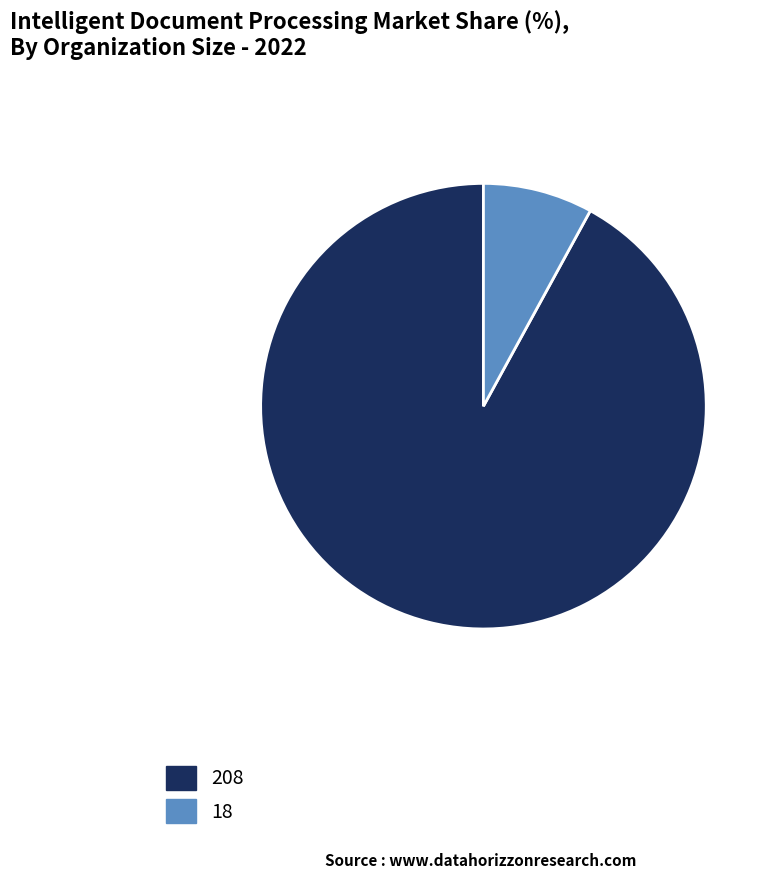

What is the ratio of the value at 208 to the value at 18?

11.6